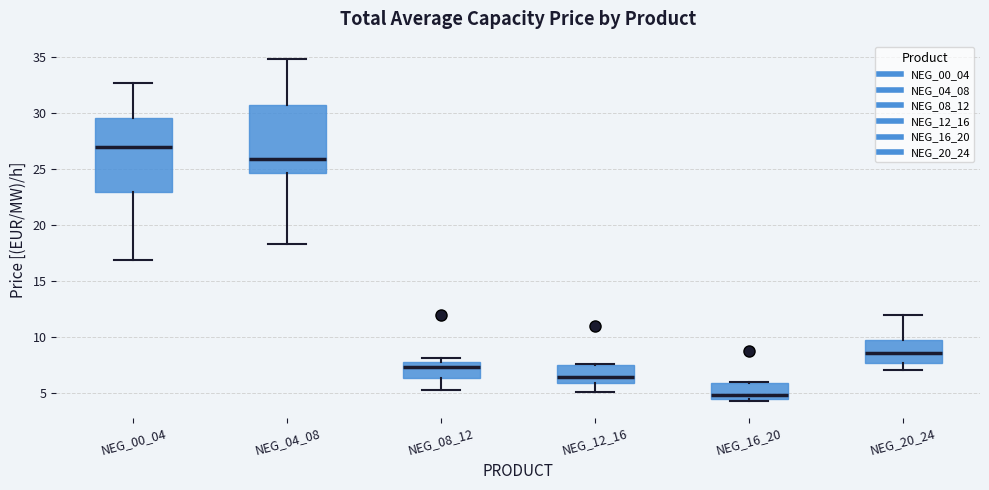

Which box's median line is the lowest?

NEG_16_20